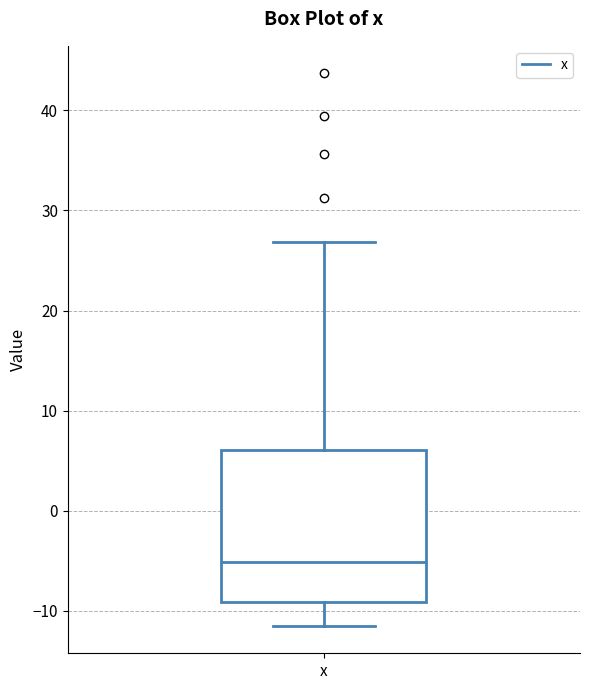

Read this box plot against the y-axis: the position of the median line, the range covered by the box, and the ends of both whiskers. The values are not printed on the chart, so give them approximately, as read against the axis.

median -5, box -9 to 6, whiskers -11 to 27